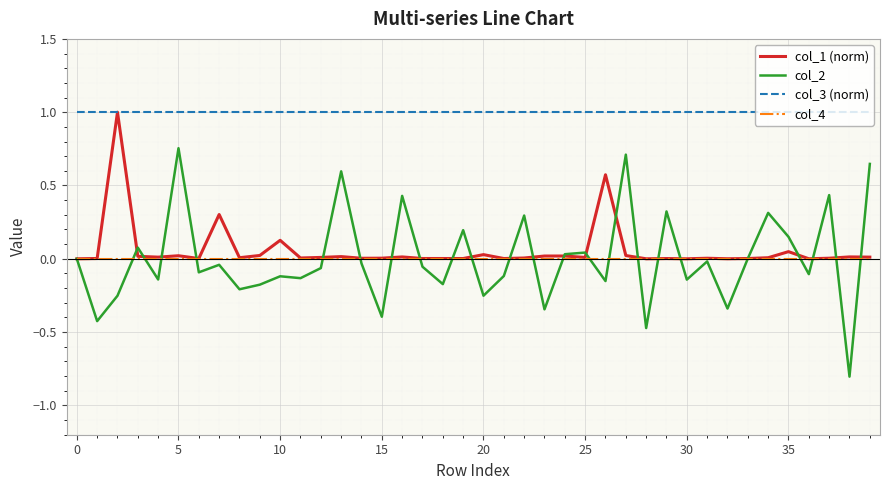

Which series has the largest range (max minus min)?

col_2